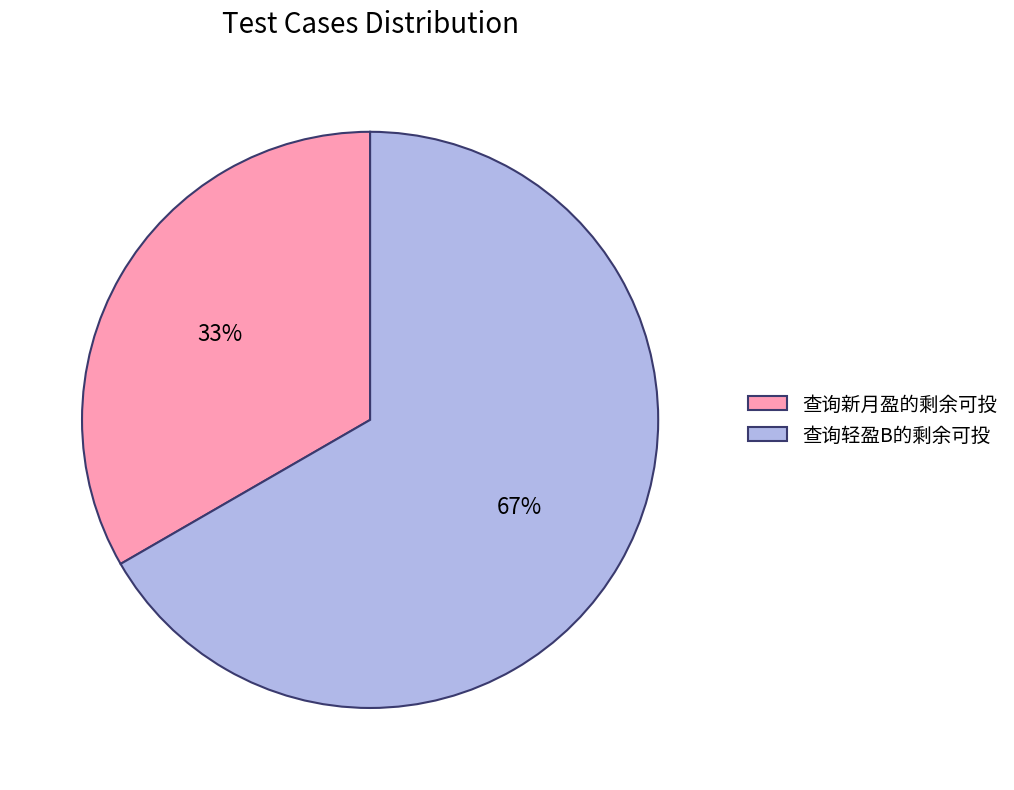

Is the sum of 查询新月盈的剩余可投 and 查询轻盈B的剩余可投 greater than half?

Yes